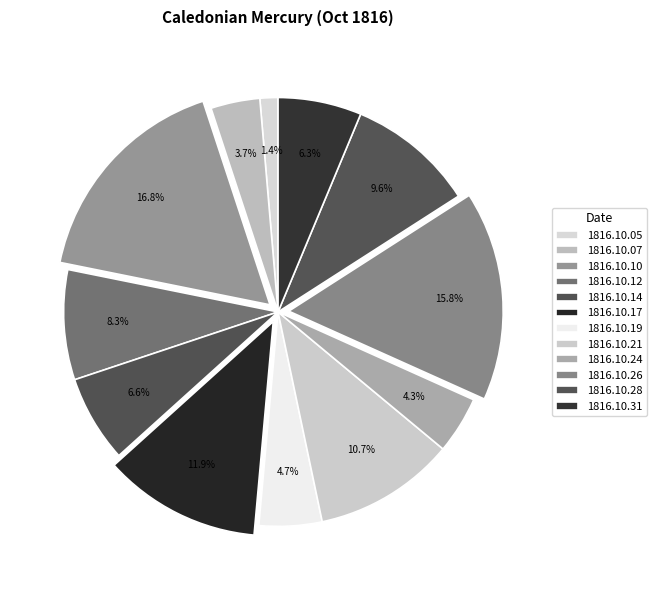

What is the smallest slice in the pie chart?

1816.10.05